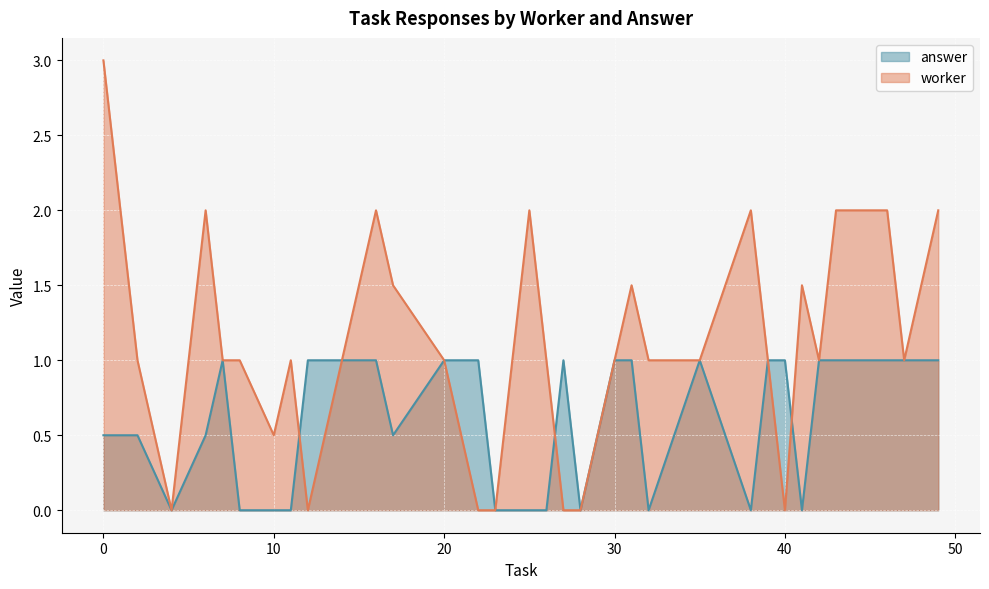

Which series has the largest total across all categories?

worker